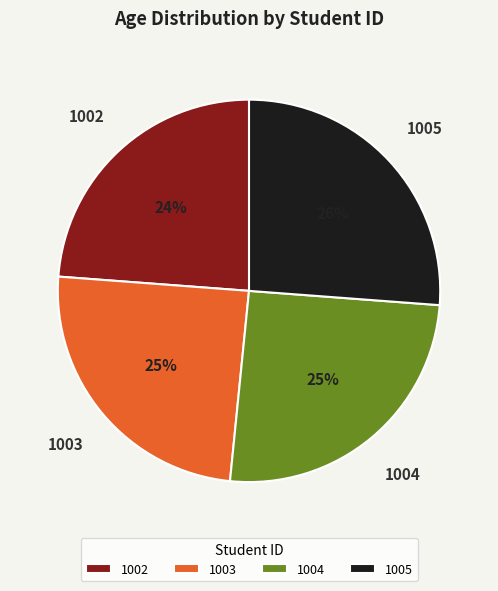

What percentage is the 1002 slice, to the nearest percent?

24%